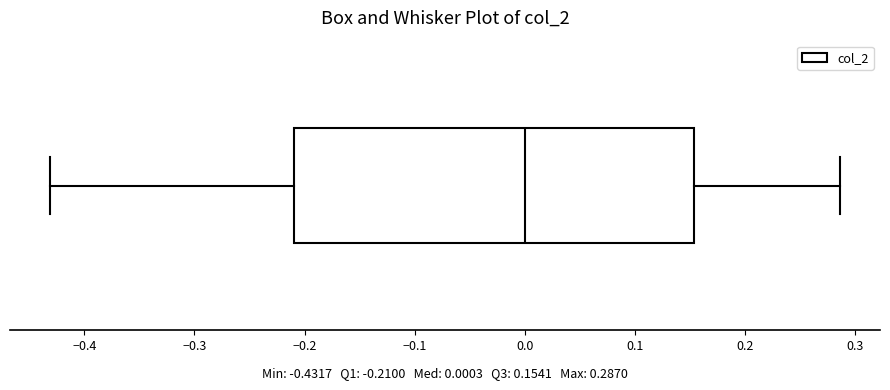

Where does the median line of the box sit on the x-axis? The values are not printed on the chart, so give them approximately, as read against the axis.

0.00